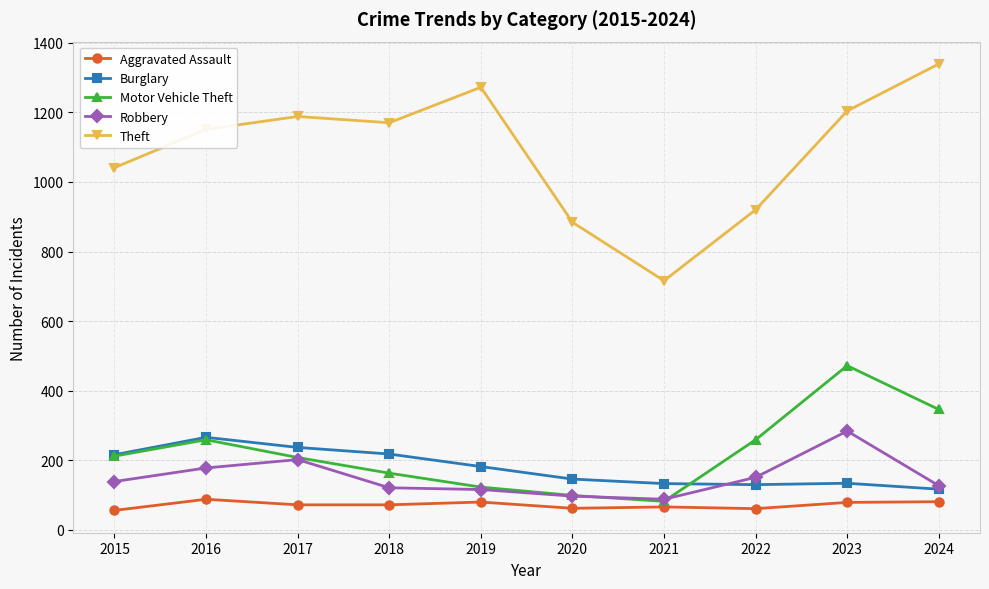

Which series has the largest total across all categories?

Theft